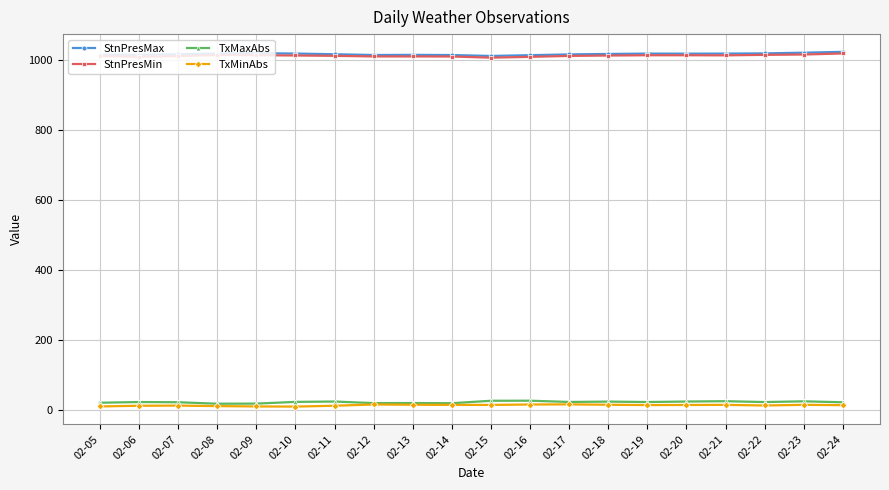

True or false: TxMinAbs and StnPresMax intersect in this chart.

False